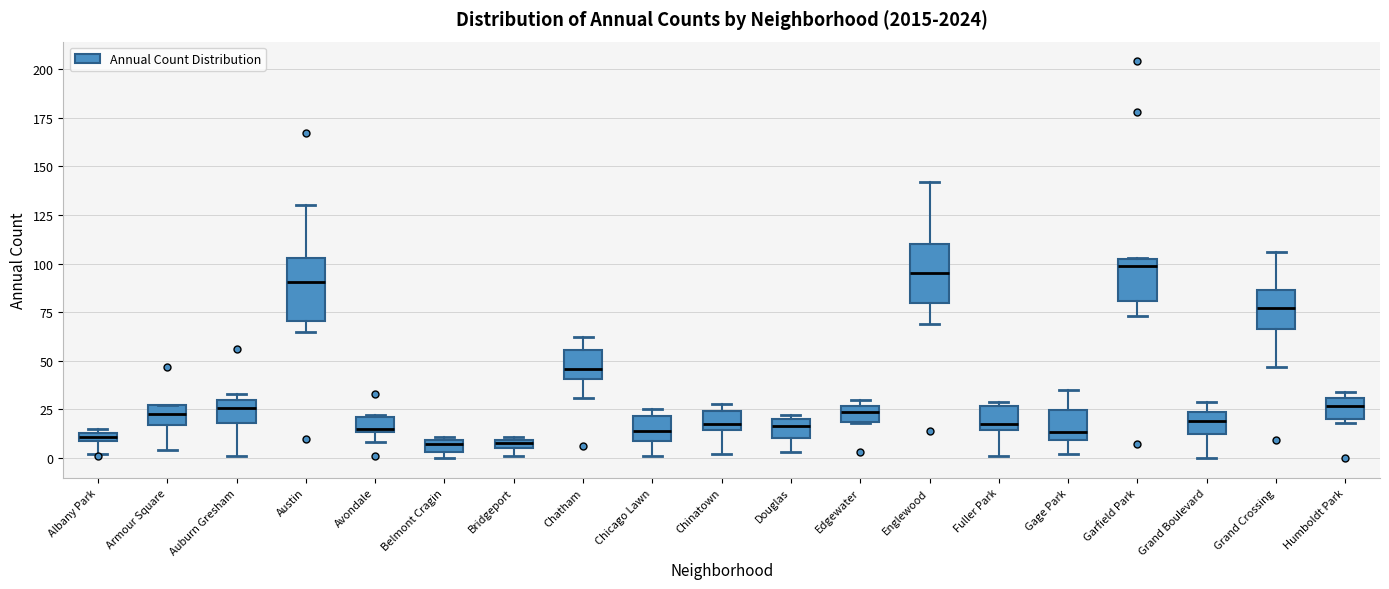

Where does the upper whisker of the box for Grand Crossing end on the y-axis? The values are not printed on the chart, so give them approximately, as read against the axis.

105